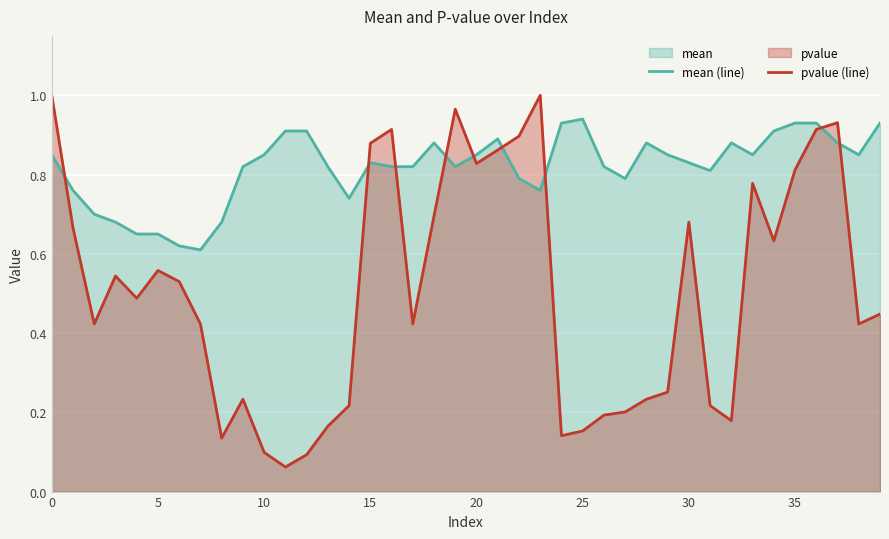

After their last crossing, which series has the higher values: mean (line) or pvalue (line)?

mean (line)